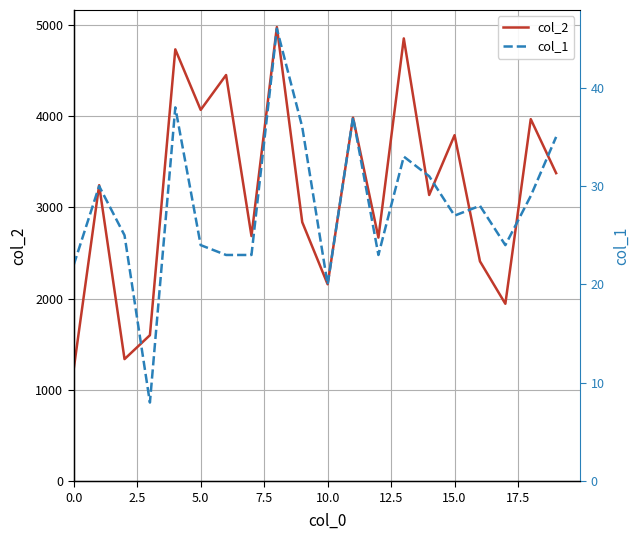

The value of col_2 at 15.0 is 3791. True or false?

True